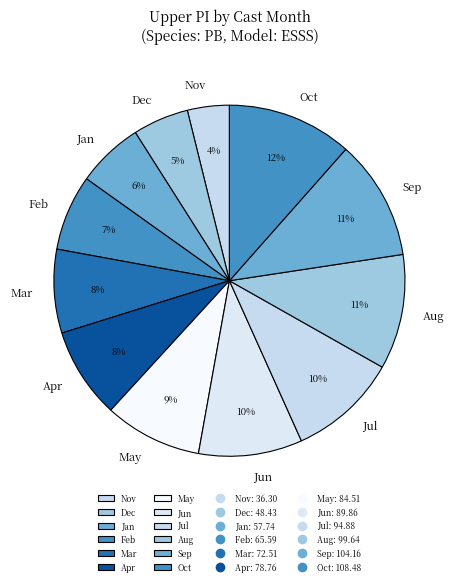

What percentage is the Oct slice, to the nearest percent?

12%